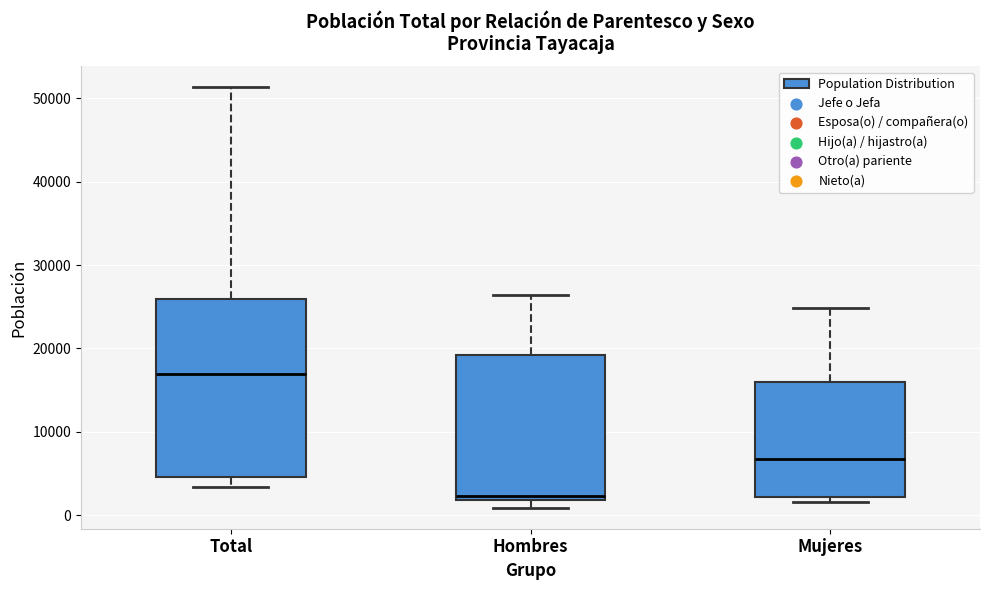

Comparing the boxes themselves (not the whiskers), which one is the tallest?

Total